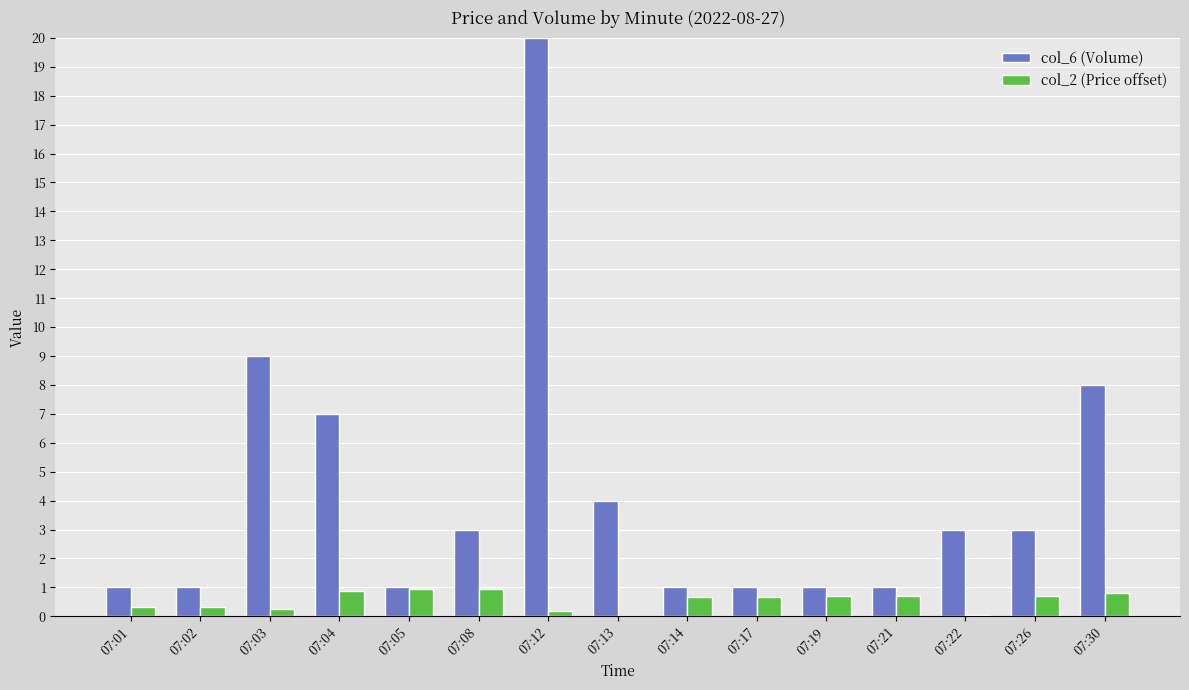

What is the maximum value for col_6 (Volume)?

20.0